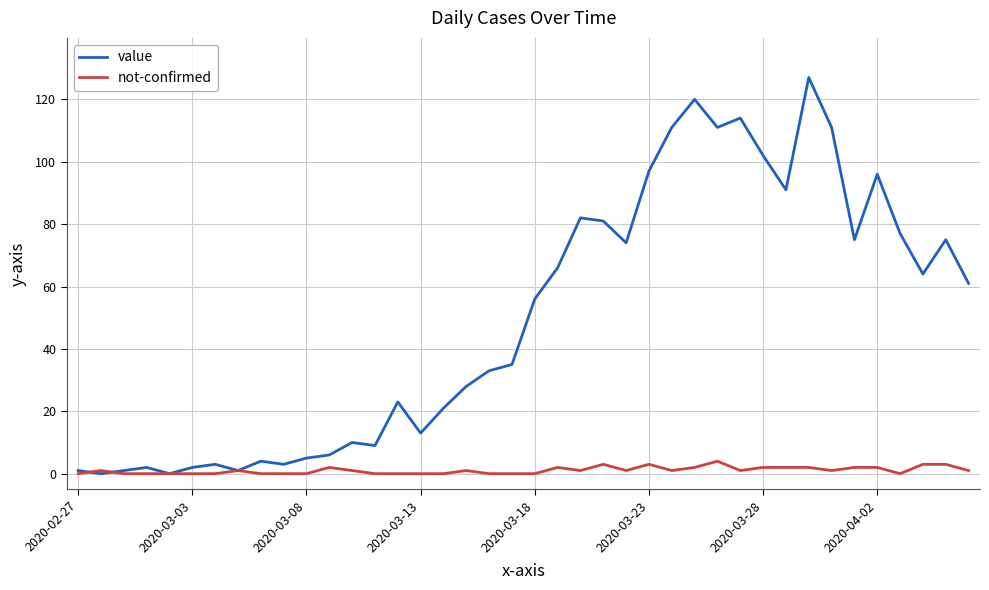

Rank the series by their average value, from highest to lowest.

value, not-confirmed